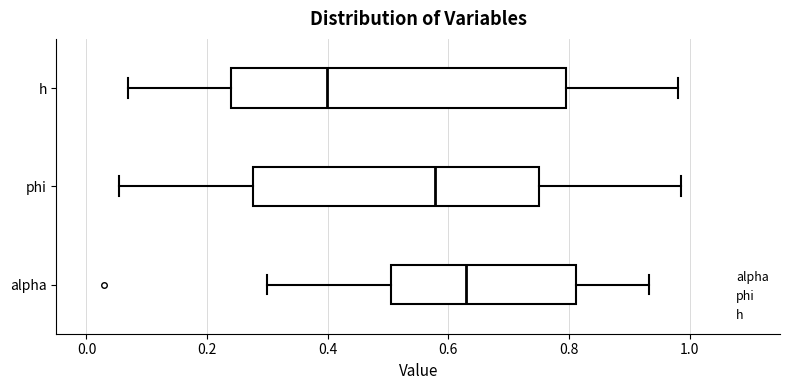

Where does the left whisker of the box for h end on the x-axis? The values are not printed on the chart, so give them approximately, as read against the axis.

0.06